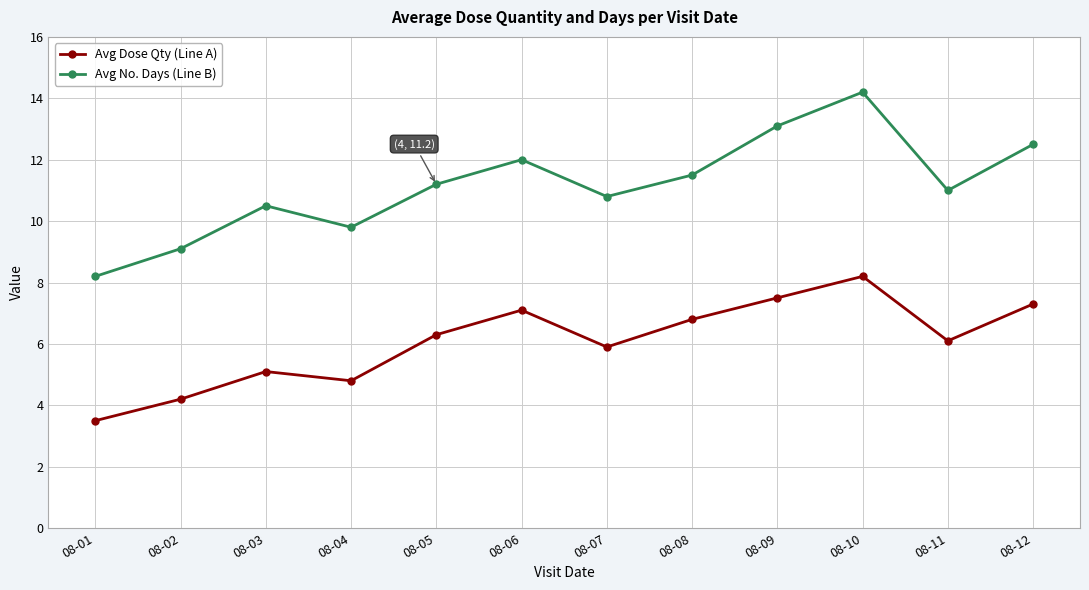

Reading right to left, extract all data points from this chart.

Avg Dose Qty (Line A): 7.3	6.1	8.2	7.5	6.8	5.9	7.1	6.3	4.8	5.1	4.2	3.5
Avg No. Days (Line B): 12.5	11.0	14.2	13.1	11.5	10.8	12.0	11.2	9.8	10.5	9.1	8.2